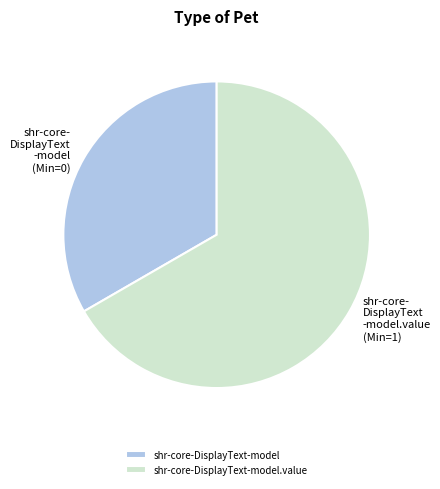

How many segments does this pie chart have?

2